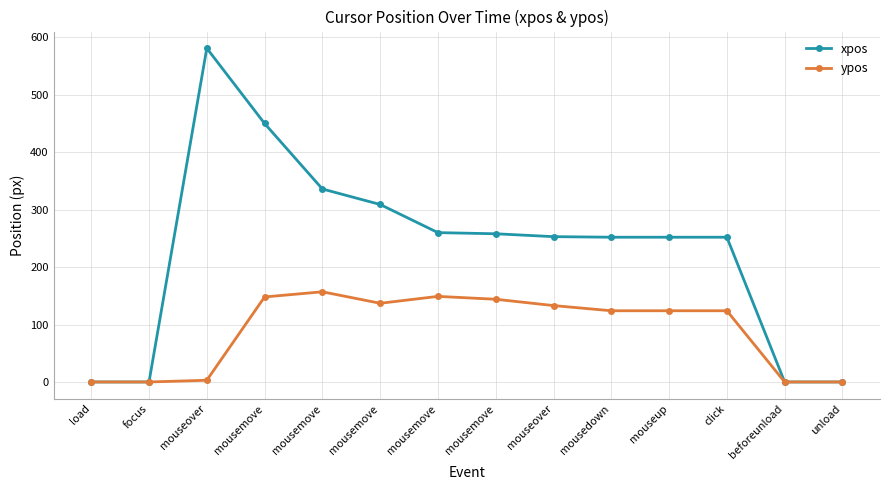

True or false: xpos and ypos cross at least once.

False